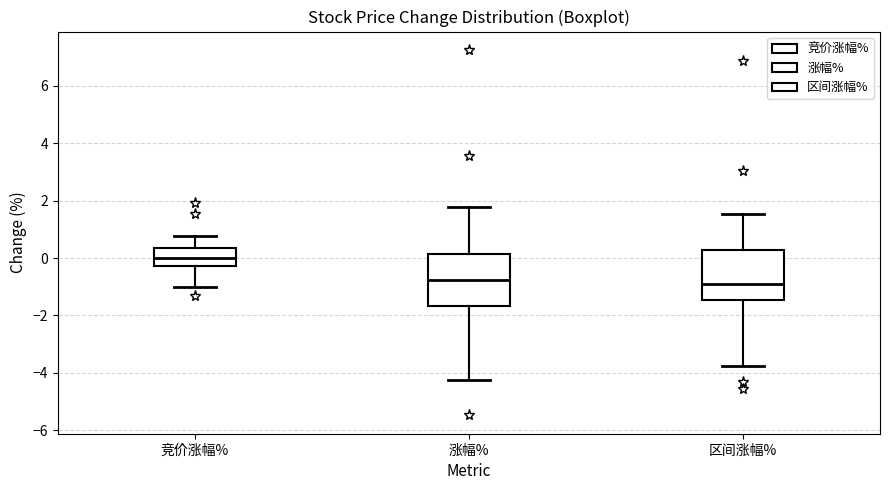

Reading left to right, transcribe this box plot: for each box, give where its median line is, the range the box spans, and where its two whiskers end, as read against the y-axis. The values are not printed on the chart, so give them approximately, as read against the axis.

竞价涨幅%: median 0.0, box -0.2 to 0.4, whiskers -1.0 to 0.8
涨幅%: median -0.8, box -1.6 to 0.2, whiskers -4.2 to 1.8
区间涨幅%: median -0.8, box -1.4 to 0.2, whiskers -3.8 to 1.6